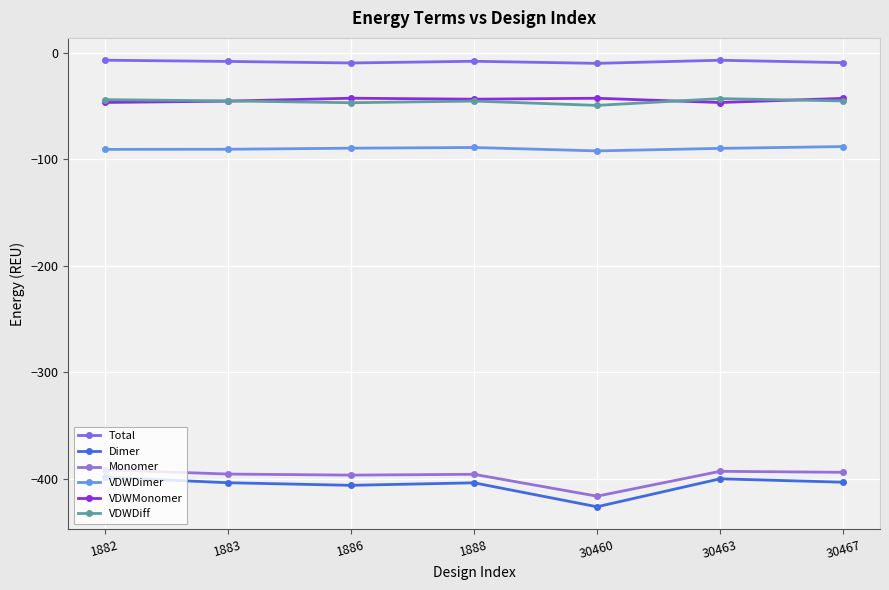

What is the difference between the maximum and minimum values in the Total series?

2.9